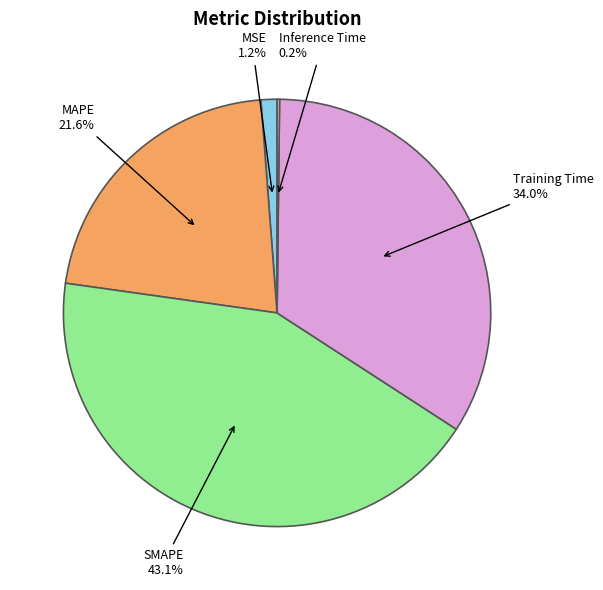

Do MAPE and Training Time together represent more than half of the pie?

Yes